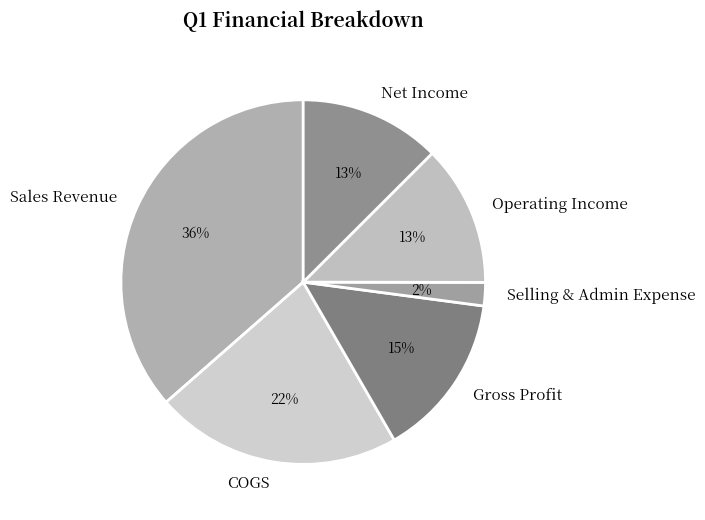

The Operating Income slice represents 20% of the pie. True or false?

False